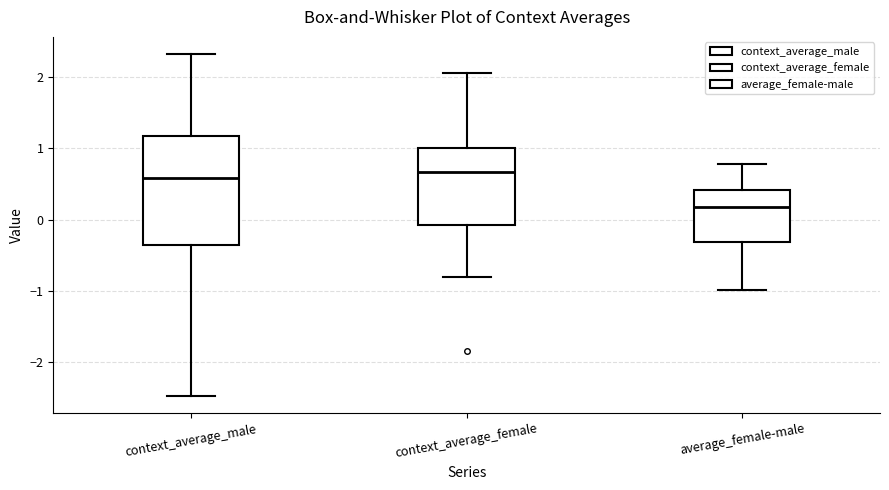

Where is the upper edge of the box for context_average_female on the y-axis? The values are not printed on the chart, so give them approximately, as read against the axis.

1.0